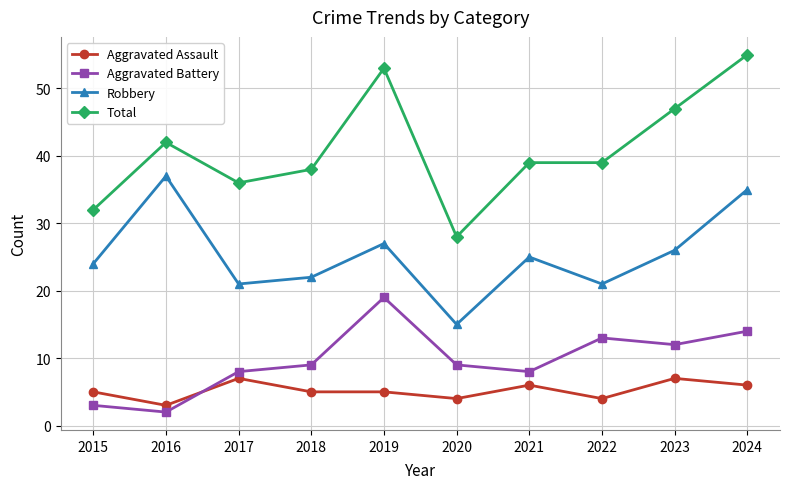

Read the Aggravated Assault value at 2017.

7